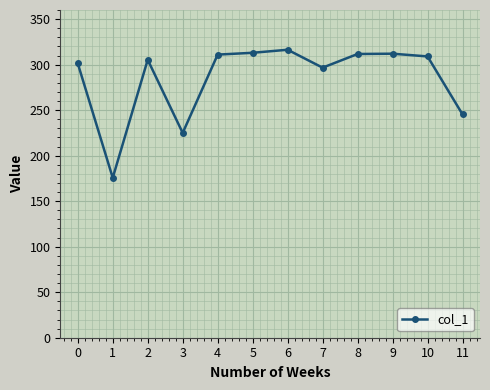

Which has a higher value, 7 or 11?

7